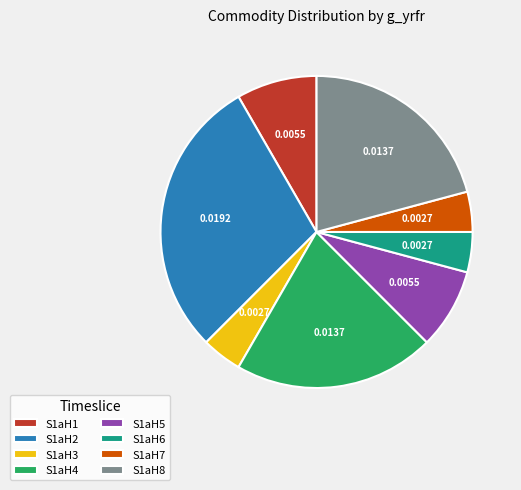

Does S1aH6 represent more than half of the total?

No